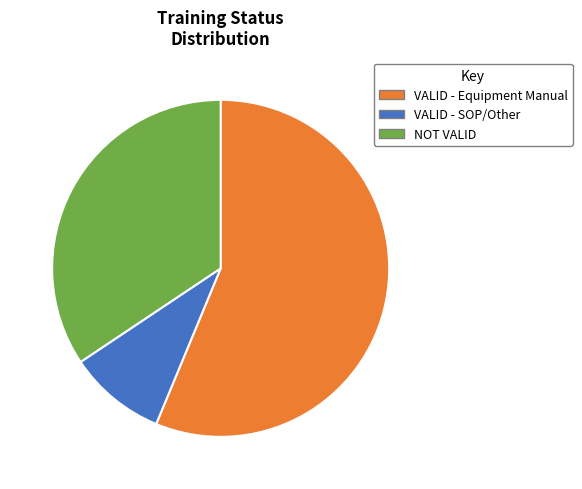

Rank the categories by value from highest to lowest.

VALID - Equipment Manual, NOT VALID, VALID - SOP/Other